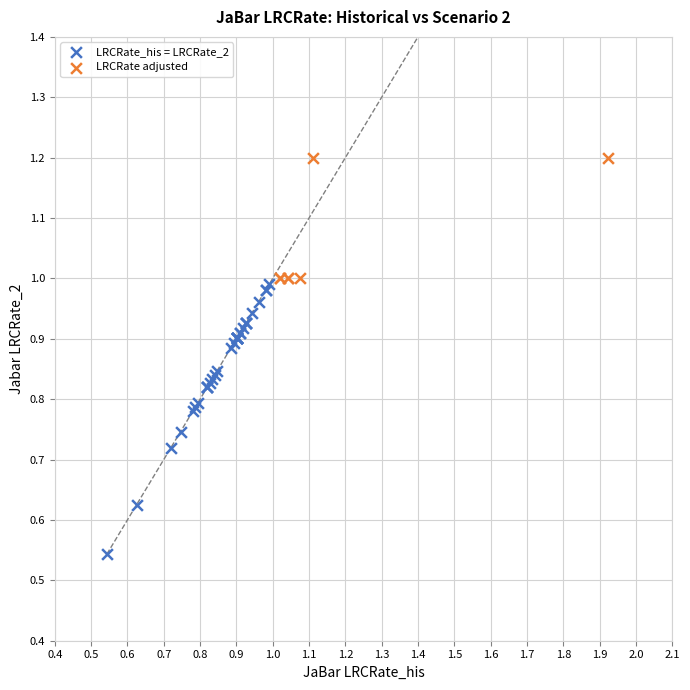

Which series contains the highest Y value?

LRCRate adjusted